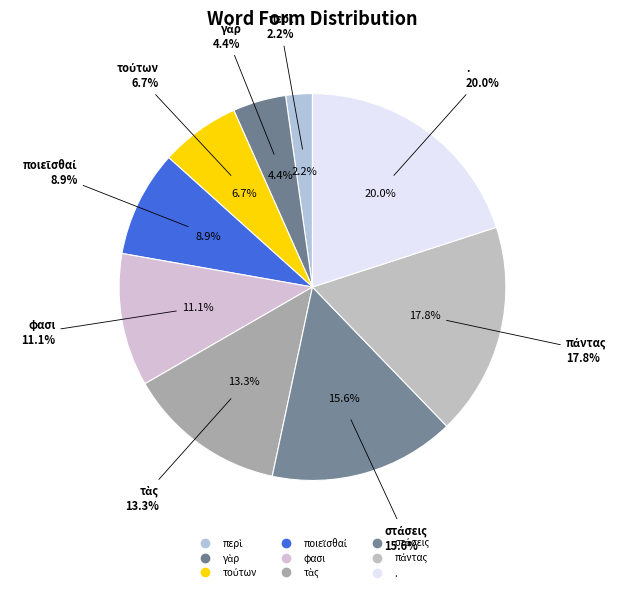

The φασι slice represents 11% of the pie. True or false?

True